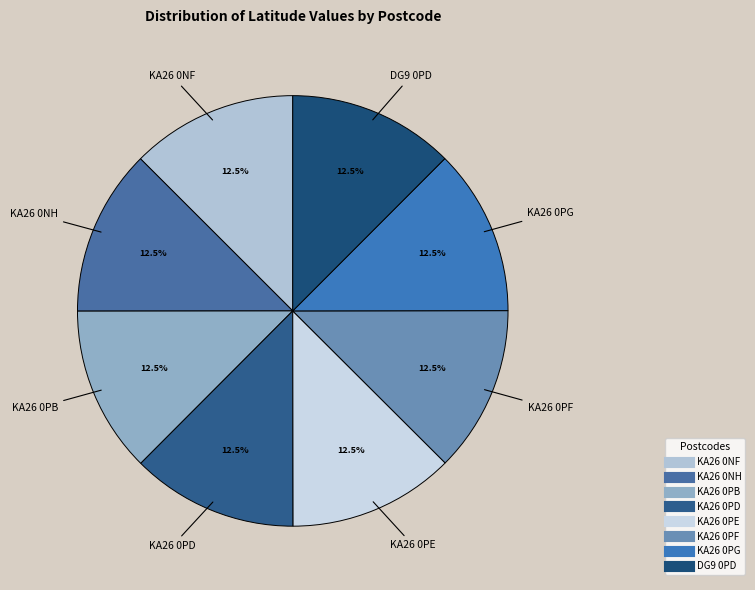

Is there a majority slice in this chart?

No